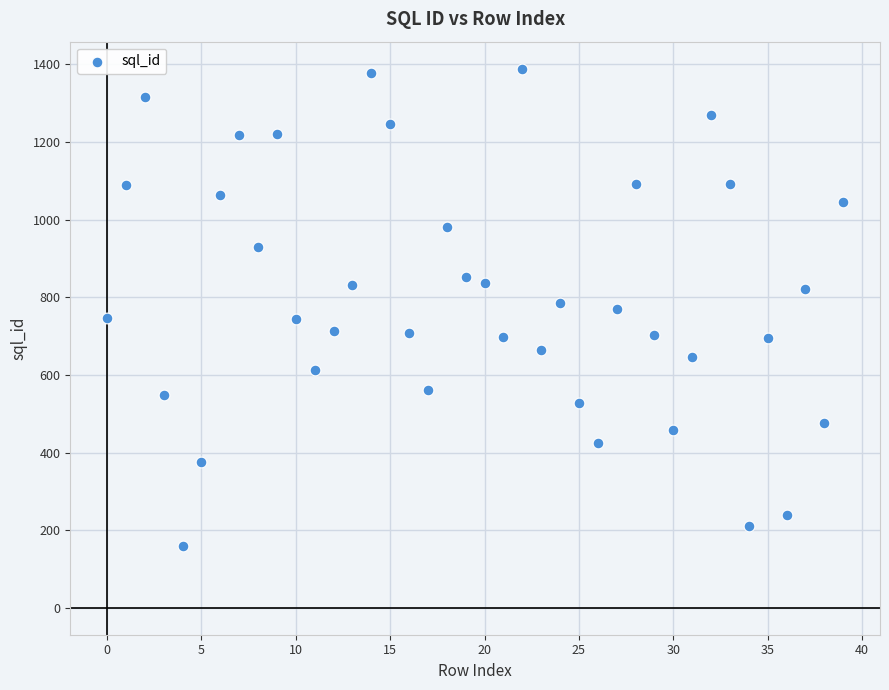

What is the range of Y values (max minus min)?

1230